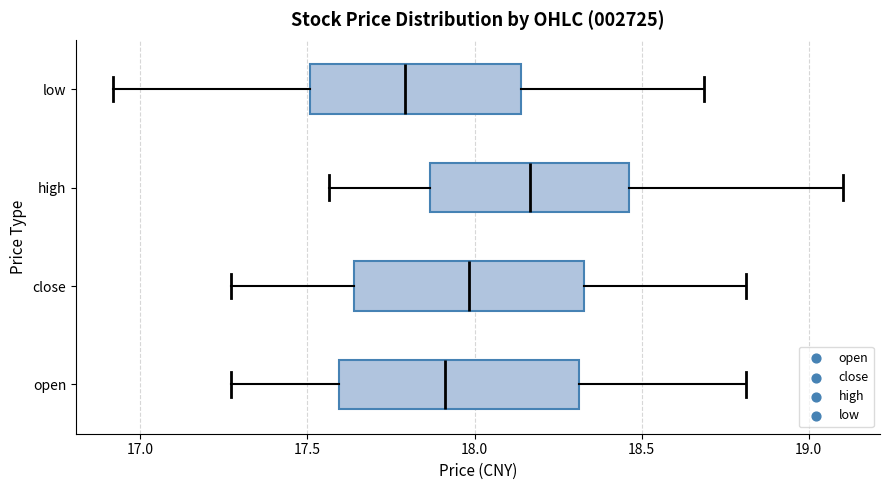

Where is the right edge of the box for close on the x-axis? The values are not printed on the chart, so give them approximately, as read against the axis.

18.35